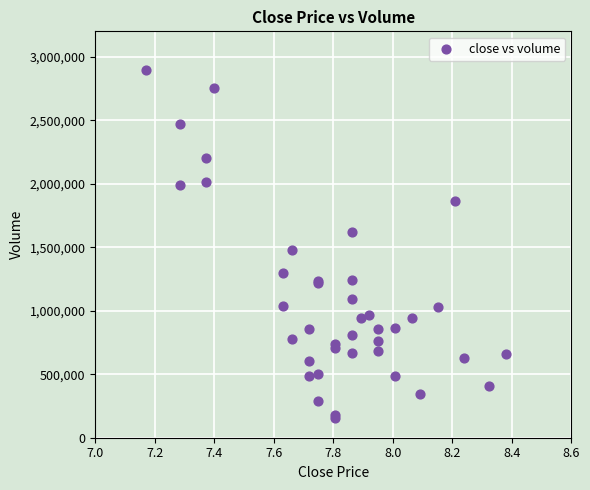

What Y value in the scatter plot is closest to 1527025?

1479820